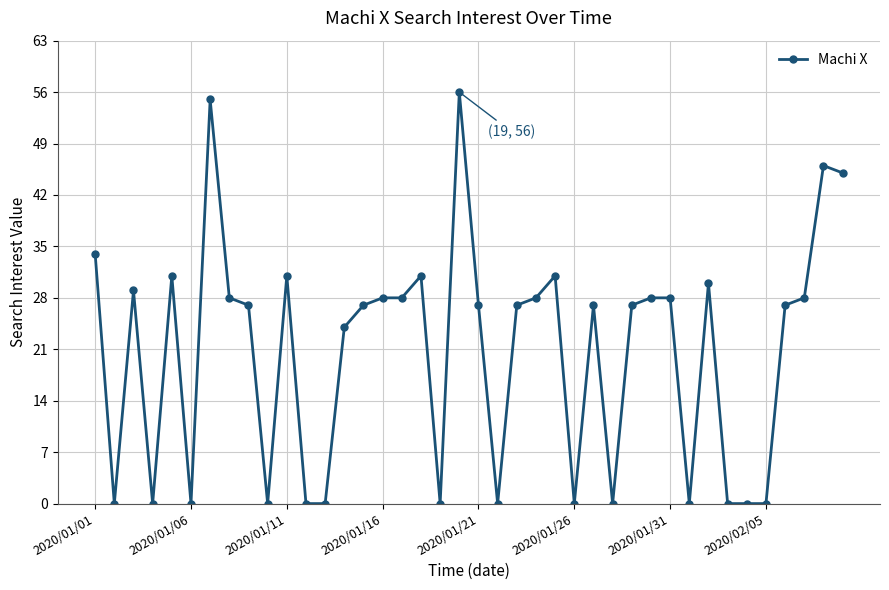

What is the sum of all values?

828